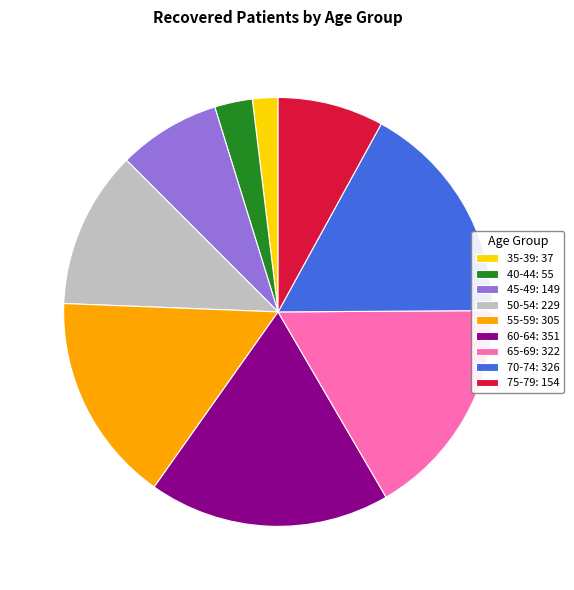

Which slice is the largest?

60-64